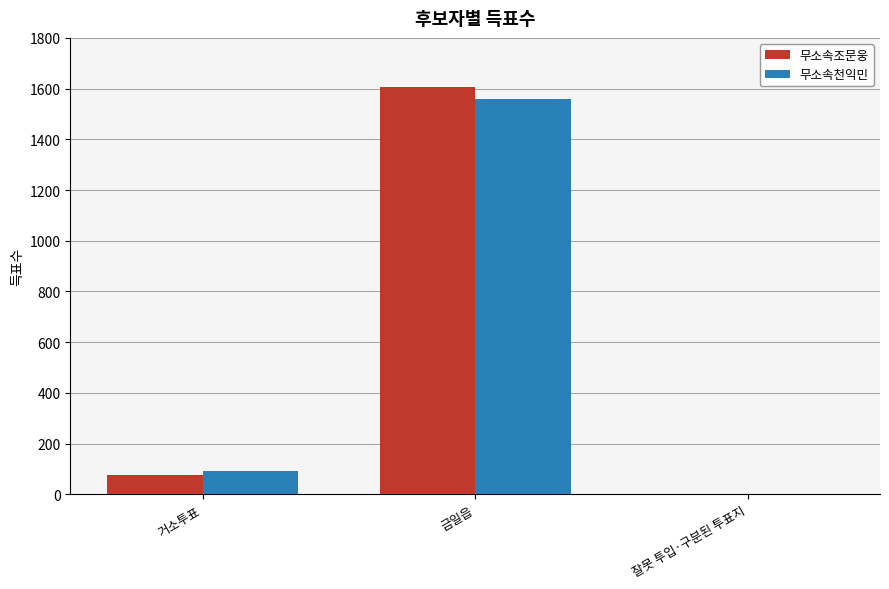

True or false: 무소속천익민 has a value of 91 at 거소투표.

True